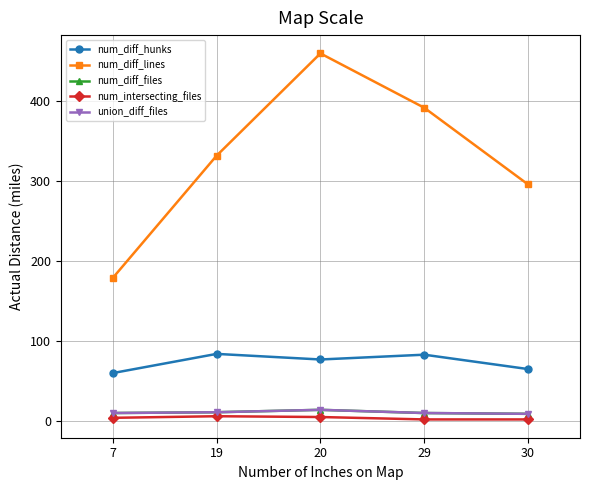

What is the sum of the num_diff_hunks values at 20 and 29?

160